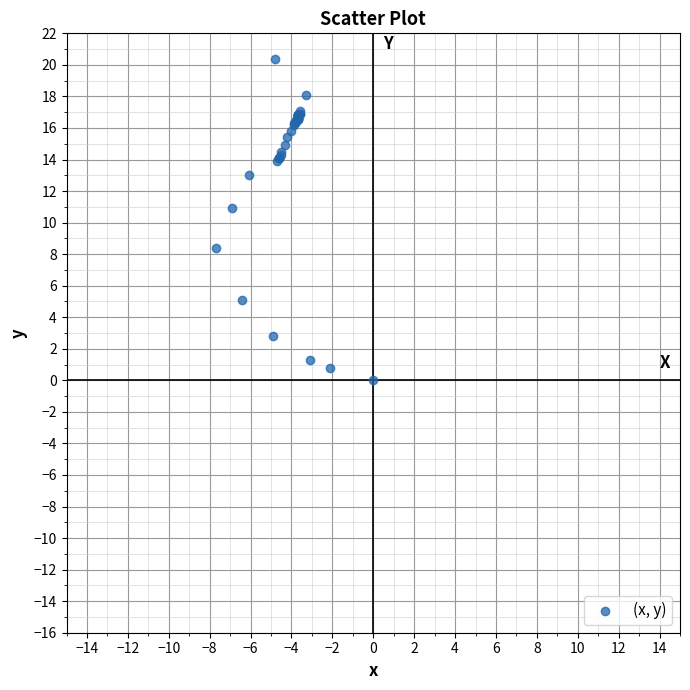

What Y value in the scatter plot is closest to 10?

10.9